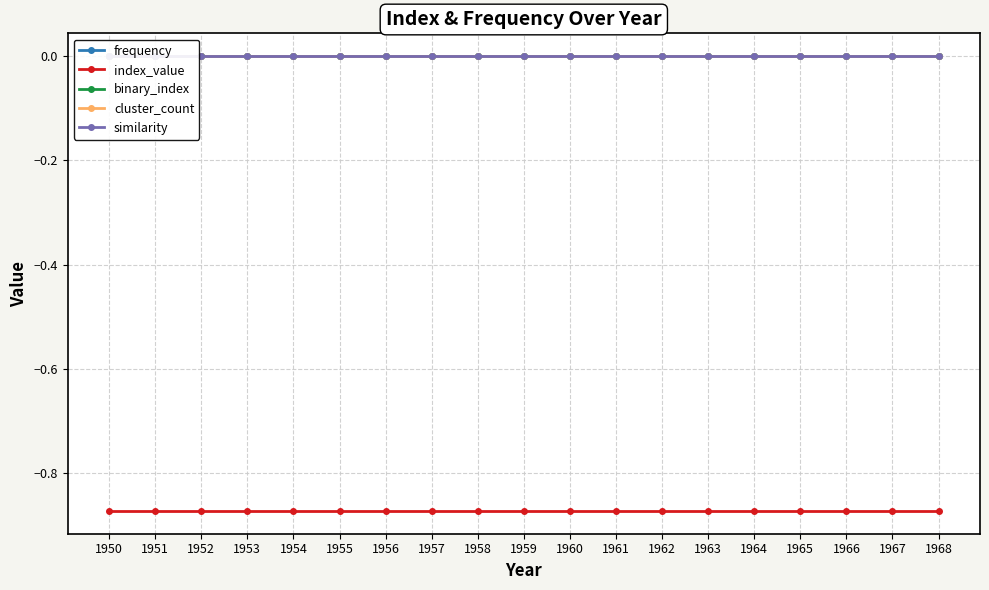

Reading left to right, what are all the values shown in this chart?

frequency: 0.0	0.0	0.0	0.0	0.0	0.0	0.0	0.0	0.0	0.0	0.0	0.0	0.0	0.0	0.0	0.0	0.0	0.0	0.0
index_value: -0.9	-0.9	-0.9	-0.9	-0.9	-0.9	-0.9	-0.9	-0.9	-0.9	-0.9	-0.9	-0.9	-0.9	-0.9	-0.9	-0.9	-0.9	-0.9
binary_index: 0.0	0.0	0.0	0.0	0.0	0.0	0.0	0.0	0.0	0.0	0.0	0.0	0.0	0.0	0.0	0.0	0.0	0.0	0.0
cluster_count: 0.0	0.0	0.0	0.0	0.0	0.0	0.0	0.0	0.0	0.0	0.0	0.0	0.0	0.0	0.0	0.0	0.0	0.0	0.0
similarity: 0.0	0.0	0.0	0.0	0.0	0.0	0.0	0.0	0.0	0.0	0.0	0.0	0.0	0.0	0.0	0.0	0.0	0.0	0.0